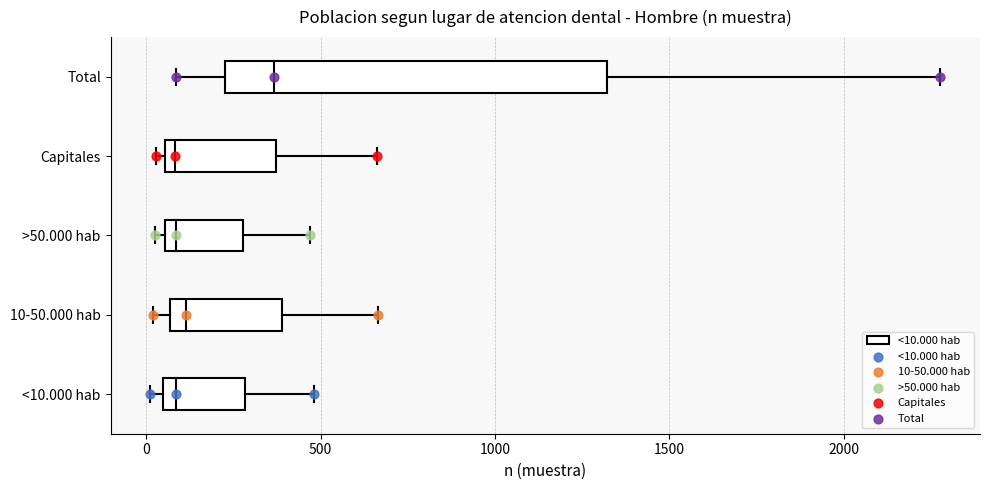

Reading bottom to top, read every box against the x-axis: the position of its median line, the range the box covers, and the ends of its whiskers. The values are not printed on the chart, so give them approximately, as read against the axis.

<10.000 hab: median 100, box 50 to 300, whiskers 0 to 500
10-50.000 hab: median 100, box 50 to 400, whiskers 0 to 650
>50.000 hab: median 100, box 50 to 300, whiskers 0 to 450
Capitales: median 100, box 50 to 350, whiskers 50 (just left of the box's left edge) to 650
Total: median 350, box 250 to 1300, whiskers 100 to 2300